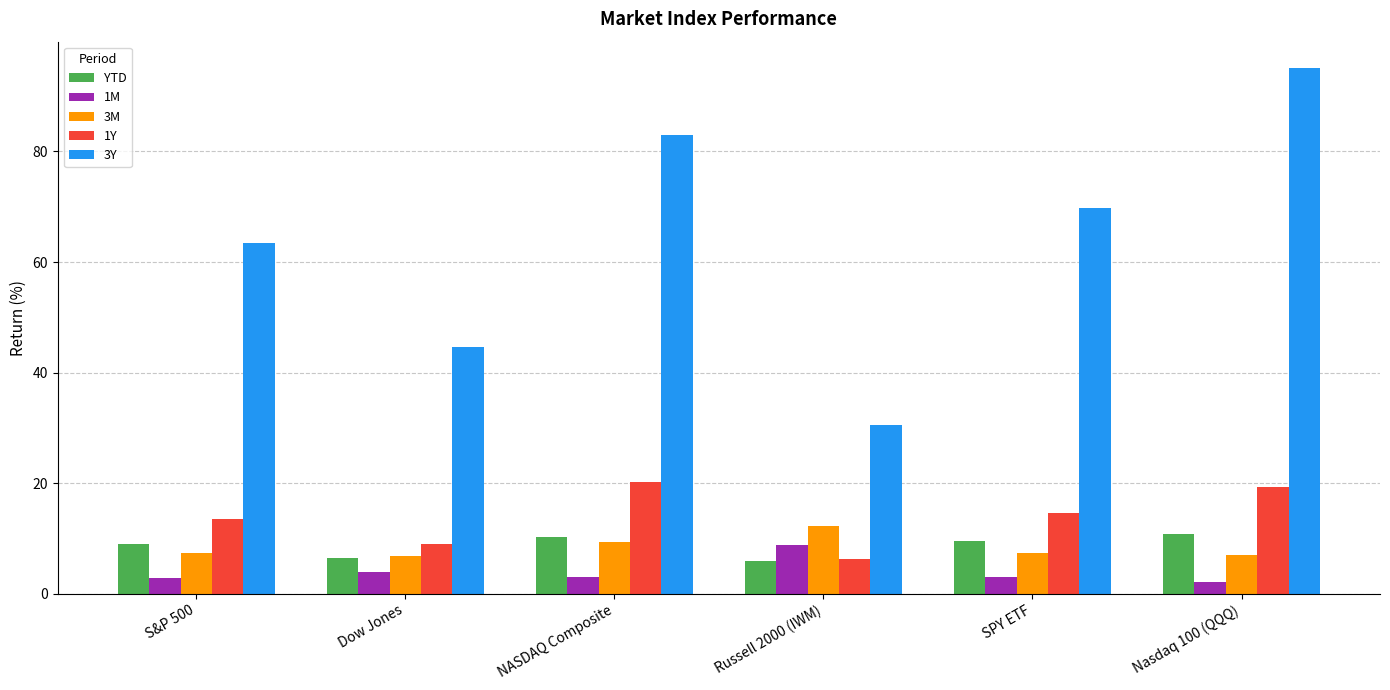

Is the value of 3M at NASDAQ Composite greater than the value of 1Y at Russell 2000 (IWM)?

Yes